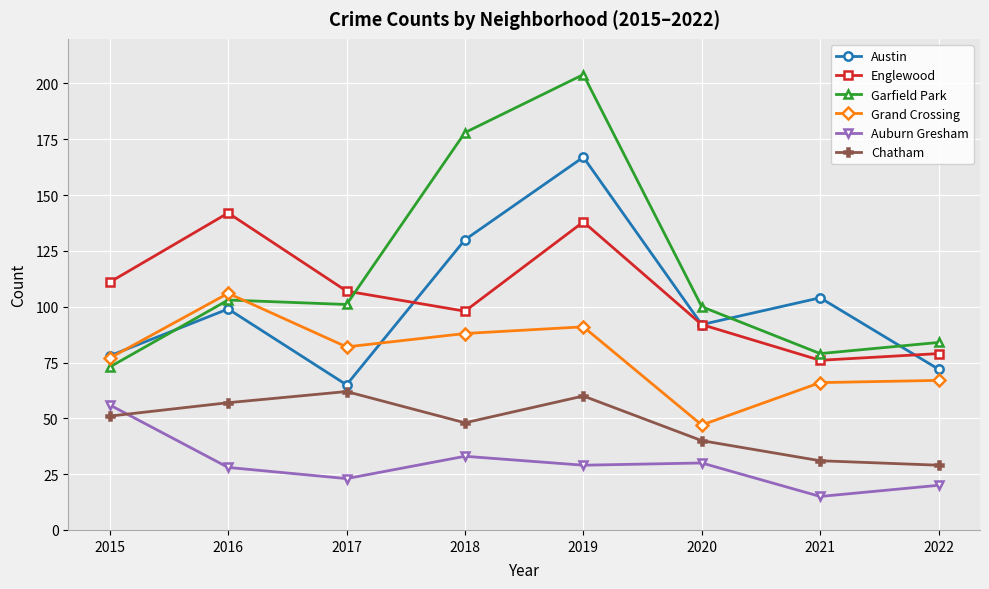

In Englewood, how many points are higher than both neighbors (excluding endpoints)?

2